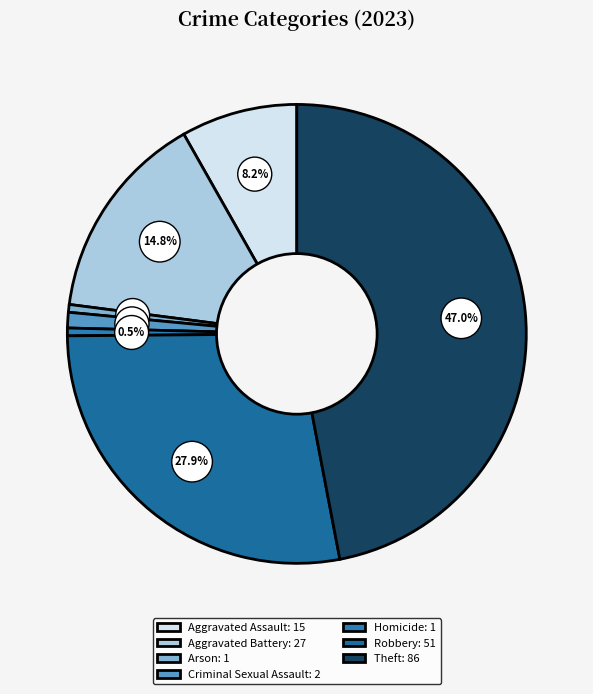

Is there any slice that represents more than half of the pie?

No